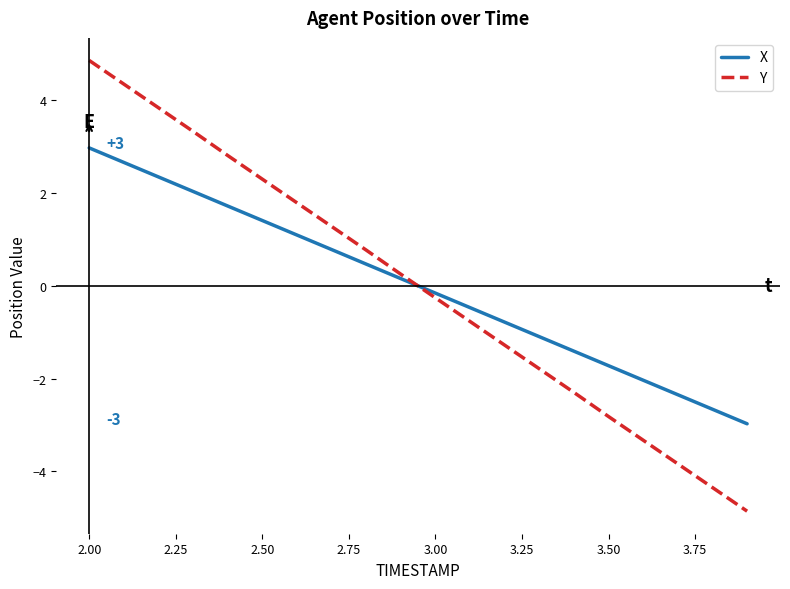

List the series in order of their peak value, highest first.

Y, X